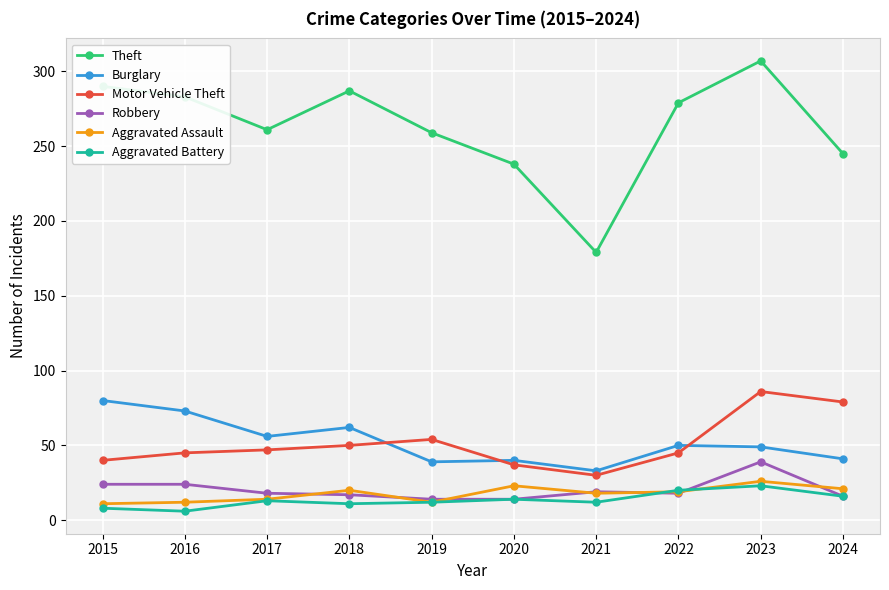

At which category does Theft reach its first local peak?

2018